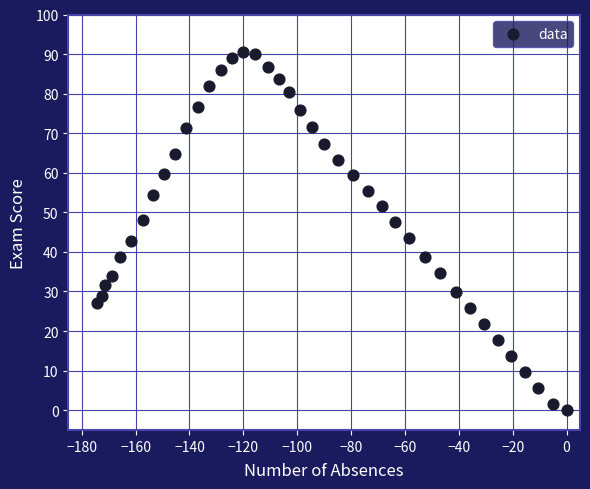

What is the range of X values (max minus min)?

174.2